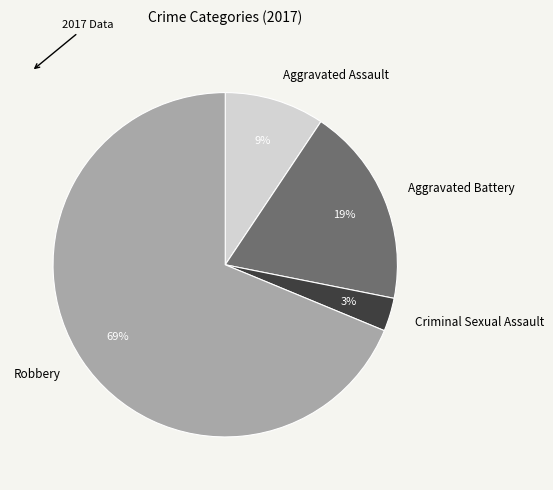

Is there any slice that represents more than half of the pie?

Yes